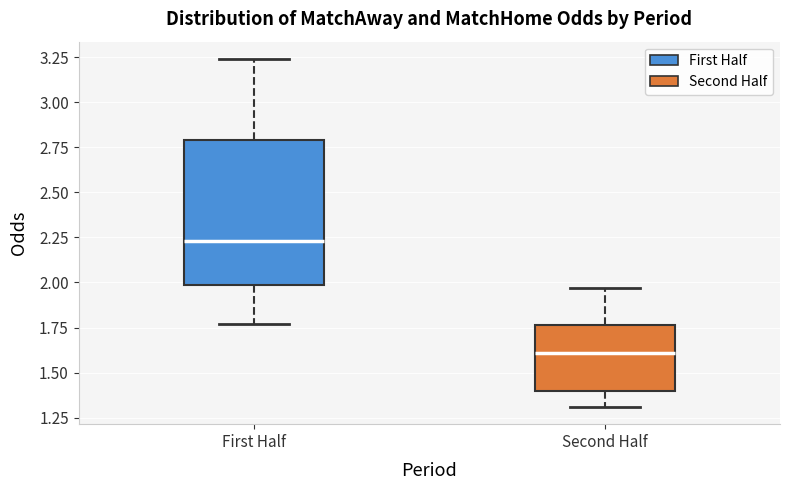

Reading left to right, read every box against the y-axis: the position of its median line, the range the box covers, and the ends of its whiskers. The values are not printed on the chart, so give them approximately, as read against the axis.

First Half: median 2.25, box 2.00 to 2.80, whiskers 1.75 to 3.25
Second Half: median 1.60, box 1.40 to 1.75, whiskers 1.30 to 1.95